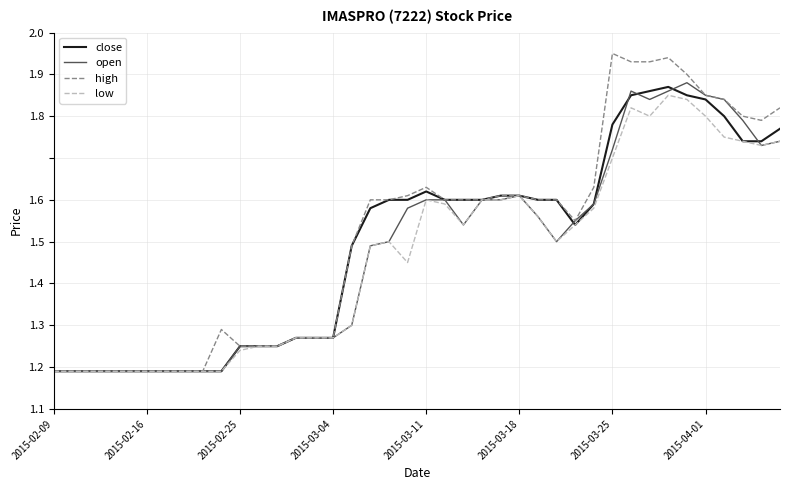

Rank the series by their average value, from highest to lowest.

high, close, open, low